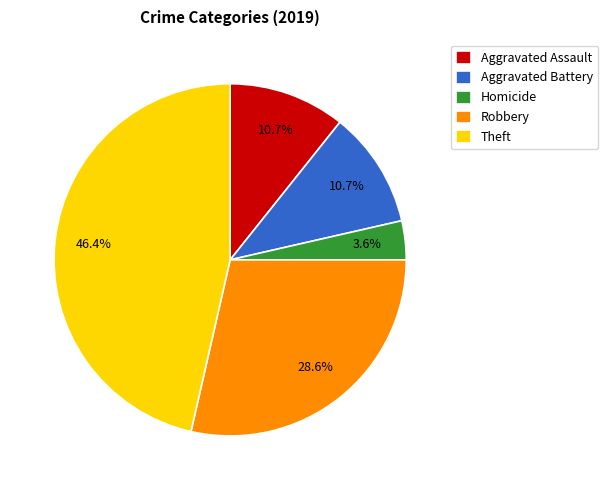

The Robbery slice represents 29% of the pie. True or false?

True